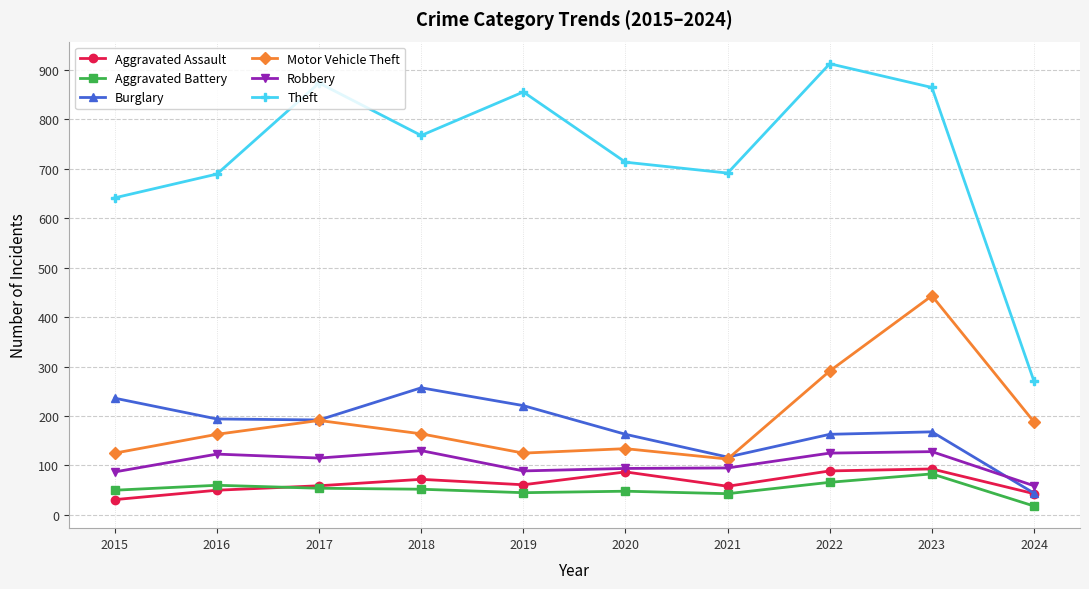

What is the difference between the highest and lowest values at 2017?

819